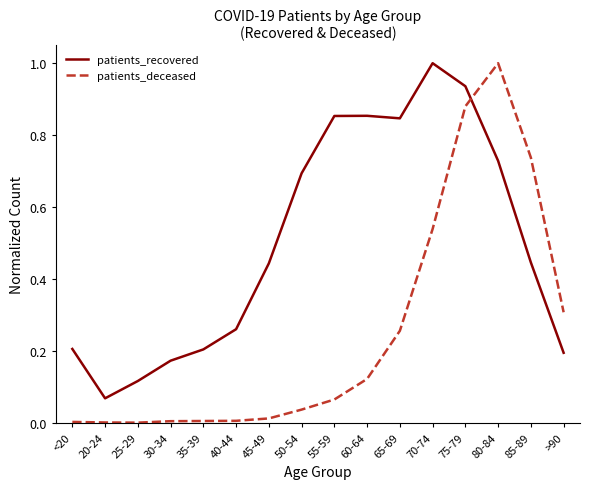

At which category is the sum across all series the highest?

75-79